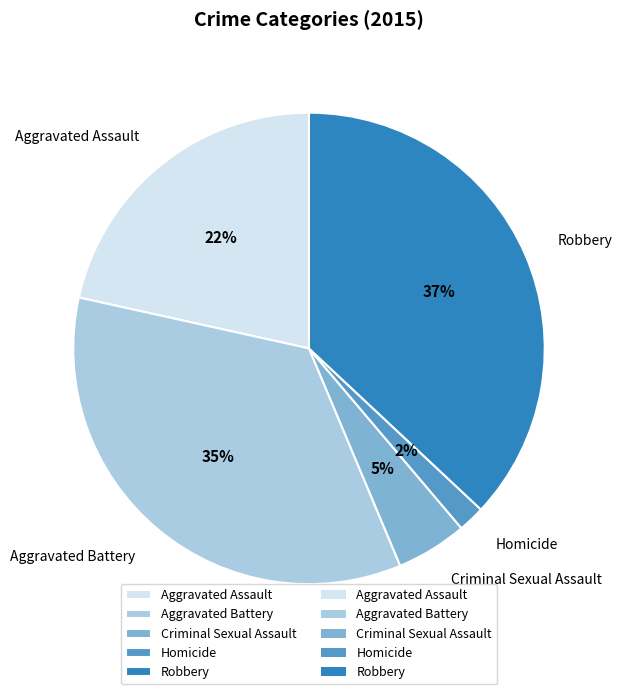

Which category has the smallest portion of the pie?

Homicide